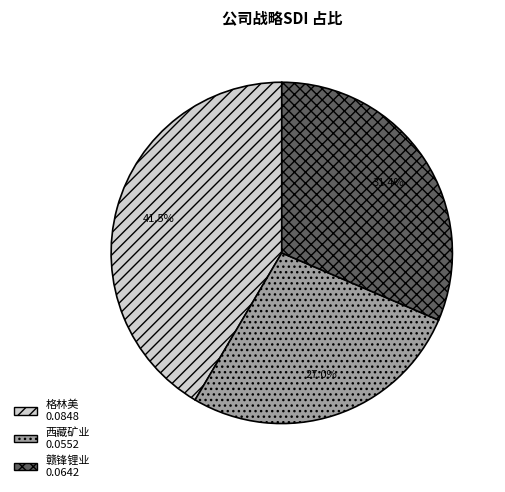

Rank the categories by value from lowest to highest.

西藏矿业, 赣锋锂业, 格林美